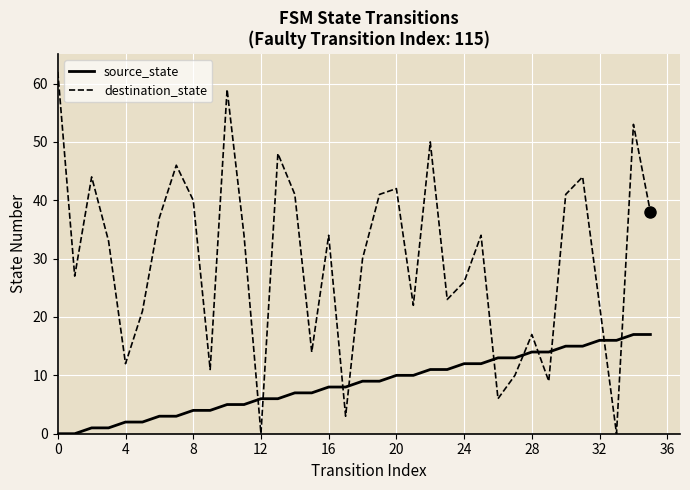

Rank the series by their average value, from highest to lowest.

destination_state, source_state